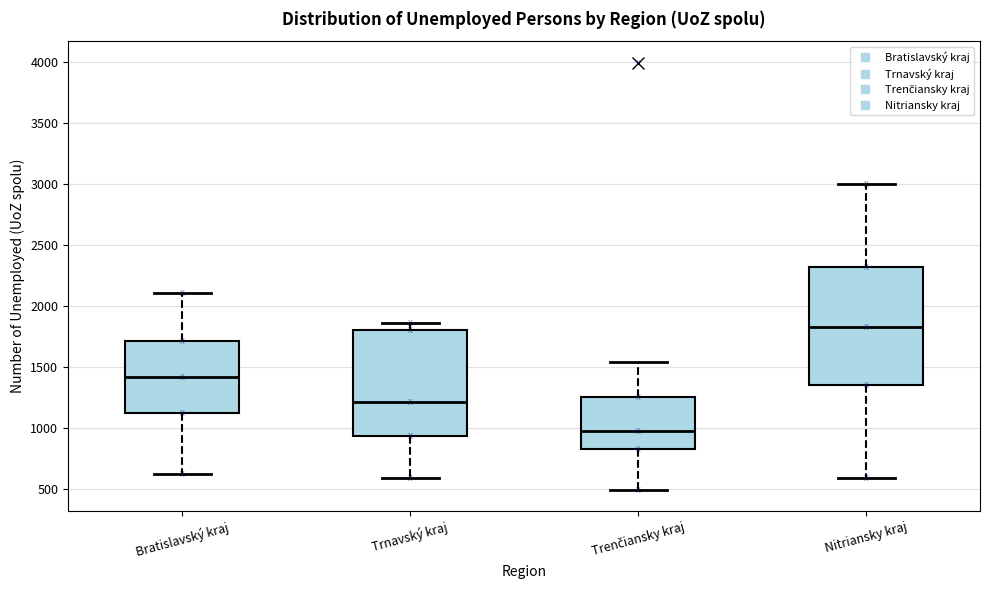

Which box has the lowest median line?

Trenčiansky kraj